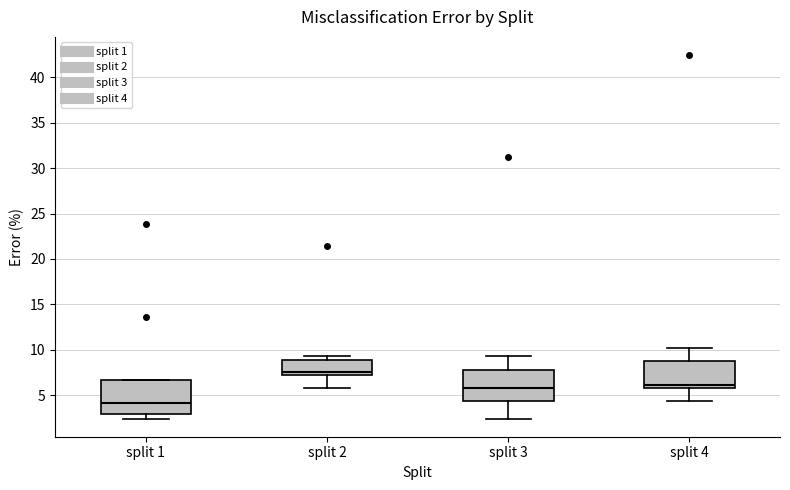

Which box has the highest median line?

split 2